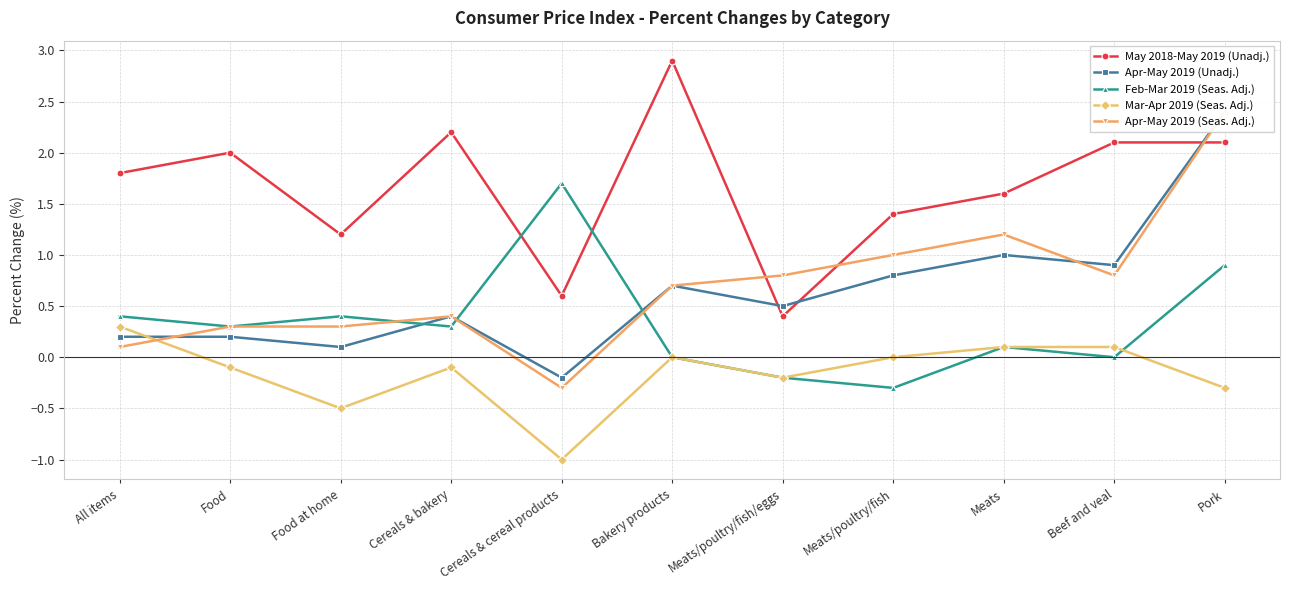

At which category does May 2018-May 2019 (Unadj.) reach its first local peak?

Food